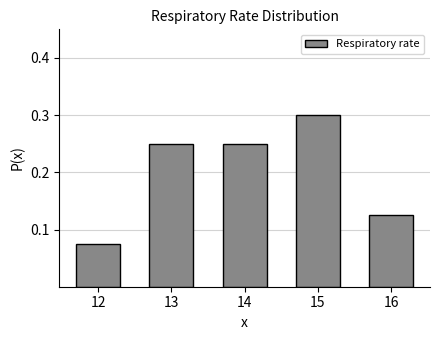

Between 14 and 12, which is larger?

14